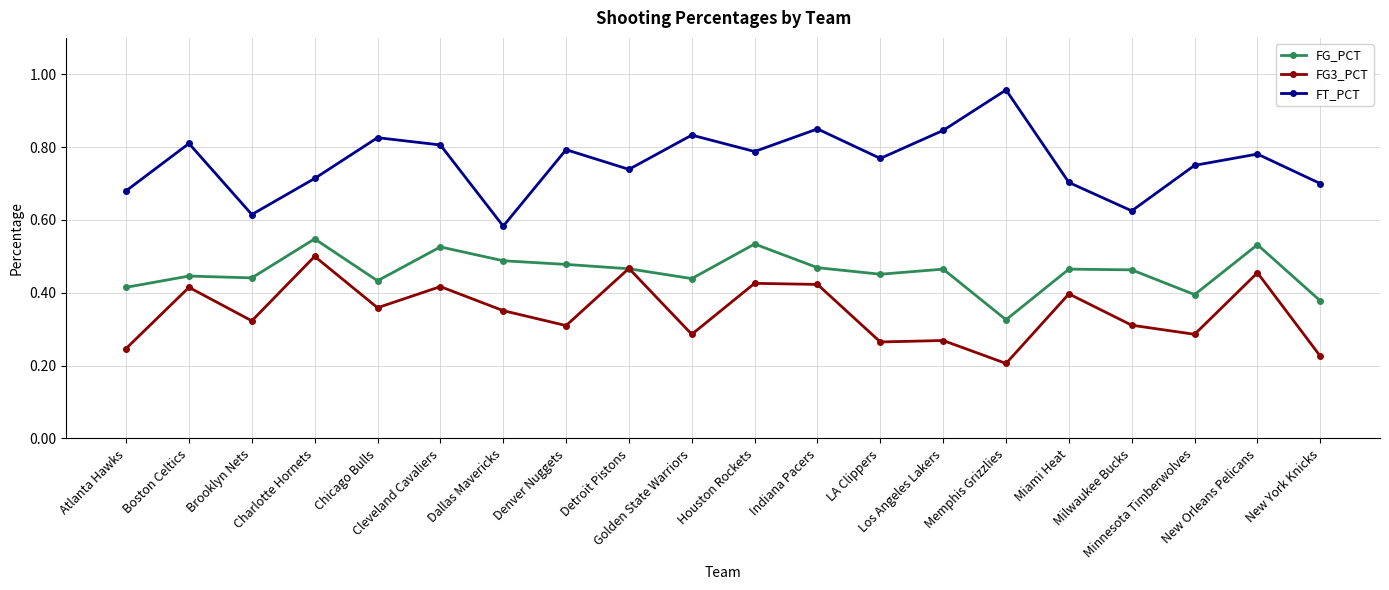

List the series in order of their overall mean, lowest first.

FG3_PCT, FG_PCT, FT_PCT